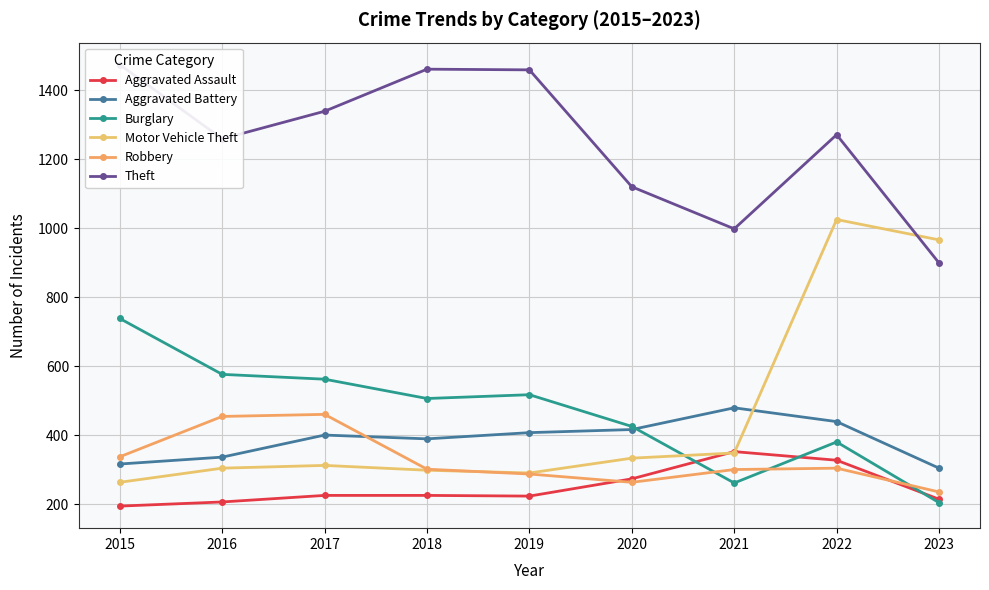

Which category has the lowest value in the Aggravated Battery series?

2023